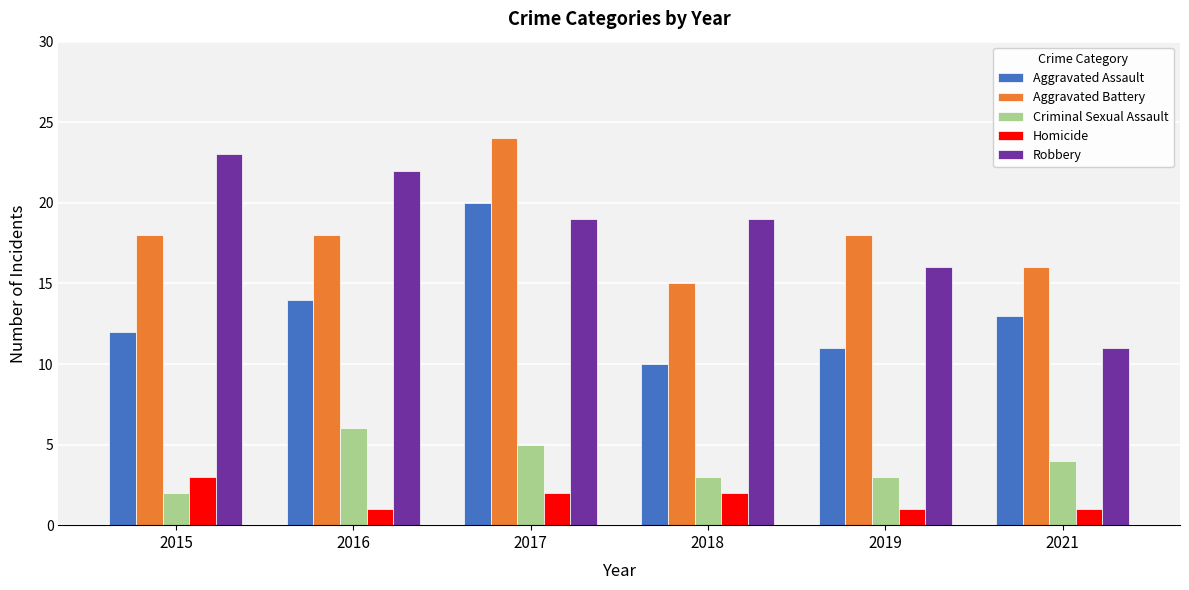

What is the total value across all series at 2021?

45